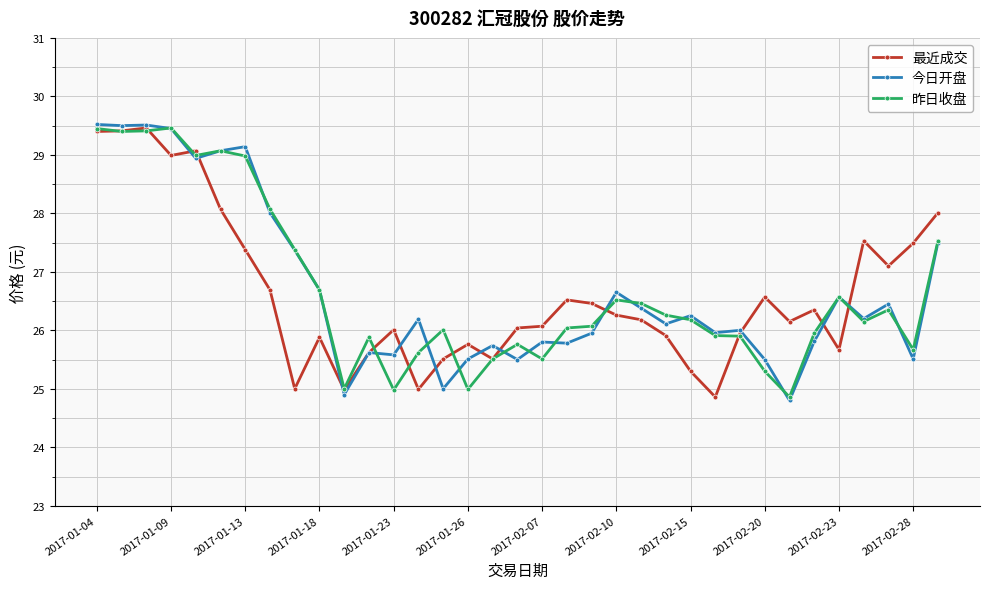

True or false: 昨日收盘 has more than 0 interior local peaks.

True